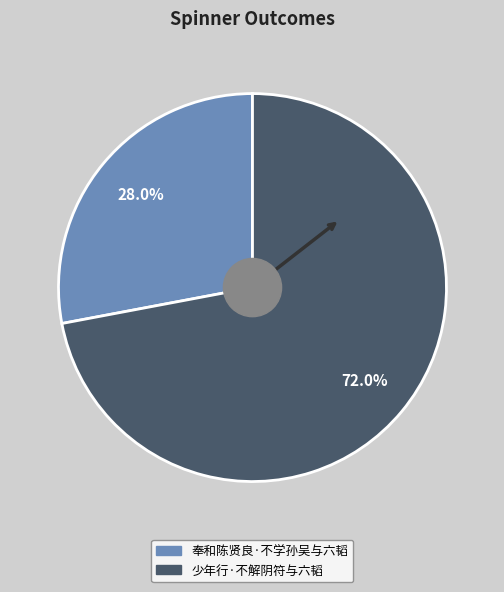

True or false: 奉和陈贤良·不学孙吴与六韬 accounts for 28% of the total.

True